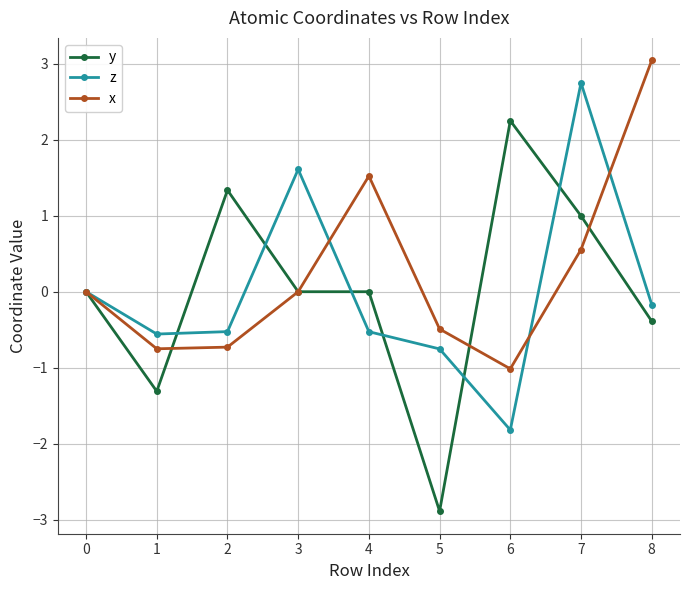

The x series shows -1.0 at 6. True or false?

True